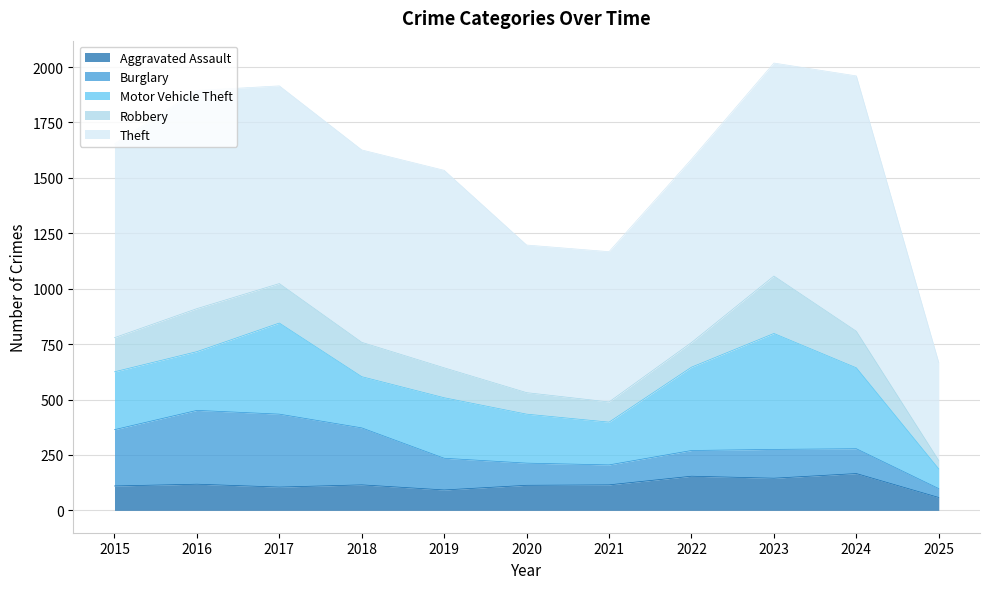

What is the difference between the highest and lowest values at 2018?

753